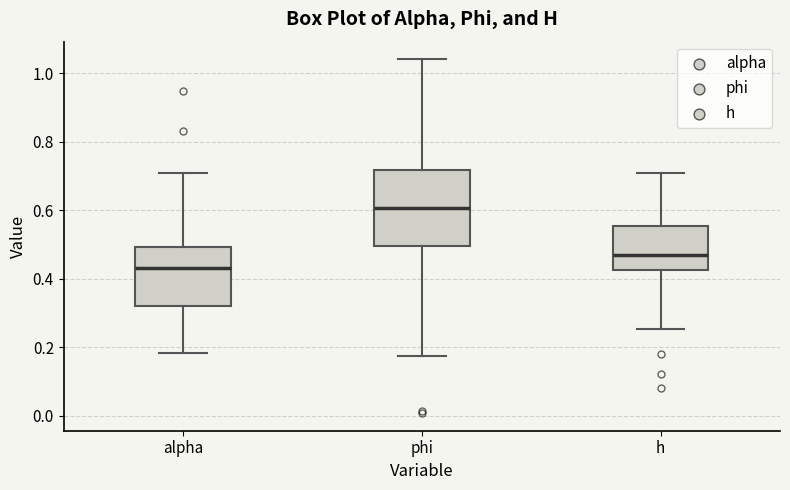

Reading left to right, transcribe this box plot: for each box, give where its median line is, the range the box spans, and where its two whiskers end, as read against the y-axis. The values are not printed on the chart, so give them approximately, as read against the axis.

alpha: median 0.42, box 0.32 to 0.50, whiskers 0.18 to 0.70
phi: median 0.60, box 0.50 to 0.72, whiskers 0.18 to 1.04
h: median 0.46, box 0.42 to 0.56, whiskers 0.26 to 0.70